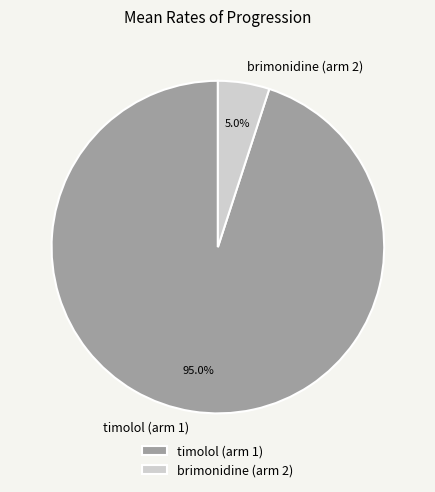

Which category has the biggest portion of the pie?

timolol (arm 1)